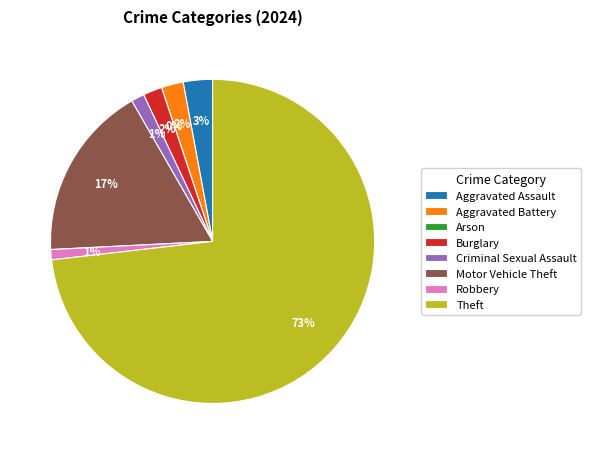

Rank the categories by value from lowest to highest.

Arson, Robbery, Criminal Sexual Assault, Burglary, Aggravated Battery, Aggravated Assault, Motor Vehicle Theft, Theft